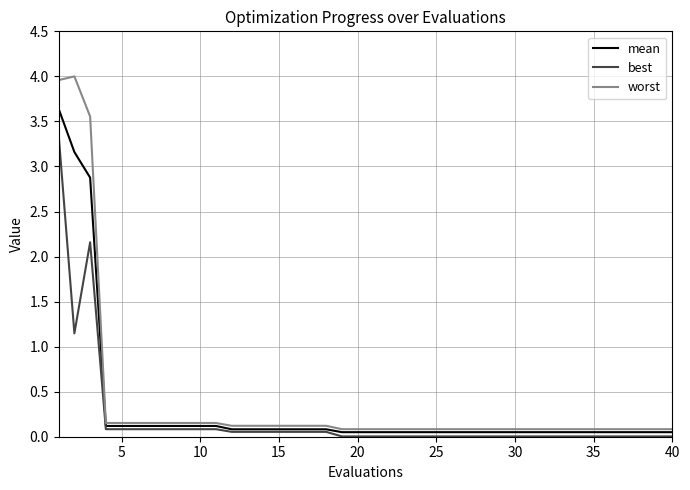

Which series has the largest range (max minus min)?

worst